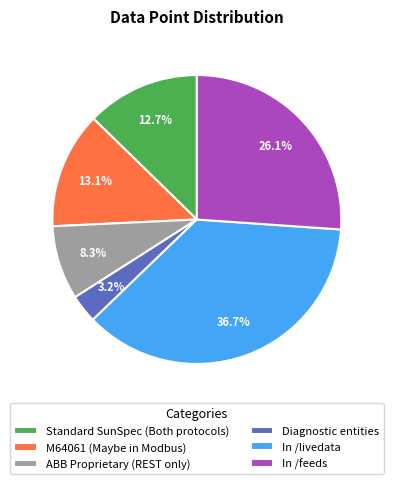

Count the number of slices in the pie.

6